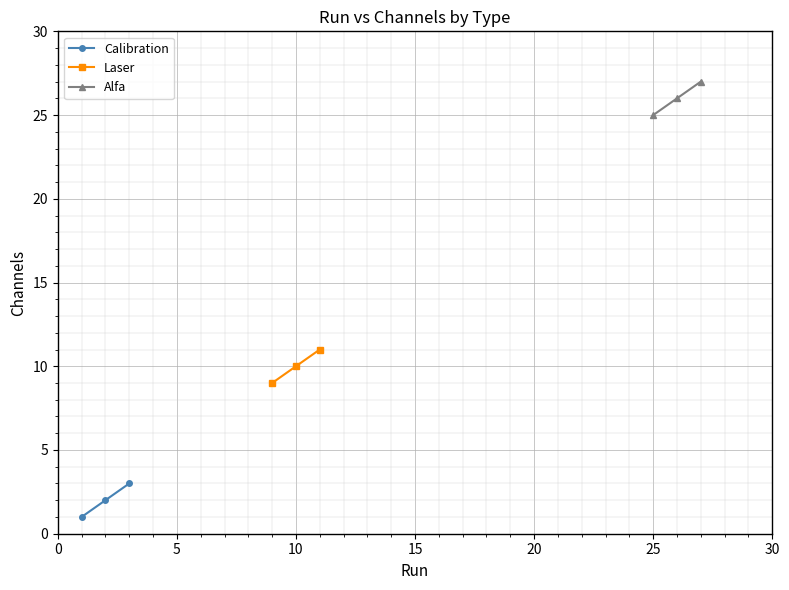

What is the highest value of the Calibration series?

3